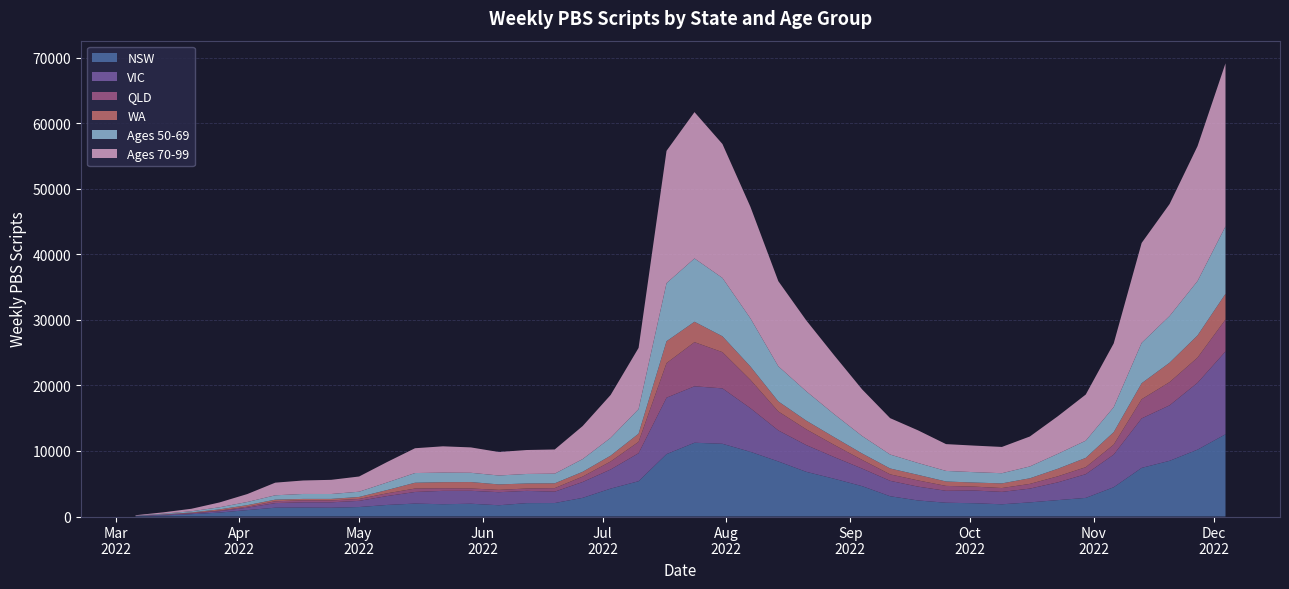

Reading right to left, what are all the values shown in this chart?

NSW: 39=12550	38=10210	37=8503	36=7423	35=4473	34=2844	33=2505	32=2157	31=1867	30=2029	29=2104	28=2451	27=3097	26=4634	25=5762	24=6820	23=8407	22=9878	21=11100	20=11260	19=9525	18=5389	17=4261	16=2852	15=2059	14=2045	13=1720	12=1953	11=1875	10=1976	9=1767	8=1447	7=1342	6=1370	5=1349	4=980	3=601	2=358	1=157	0=56
VIC: 39=12640	38=10200	37=8467	36=7552	35=4980	34=3618	33=2710	32=2104	31=1894	30=1941	29=1822	28=2110	27=2351	26=2684	25=3310	24=4079	23=4731	22=6658	21=8457	20=8614	19=8610	18=4276	17=2917	16=2419	15=1735	14=1868	13=1991	12=1973	11=2041	10=1770	9=1356	8=943	7=826	6=797	5=700	4=369	3=211	2=115	1=114	0=37
QLD: 39=4878	38=3847	37=3543	36=2927	35=1520	34=1069	33=920	32=719	31=586	30=596	29=747	28=947	27=988	26=1322	25=1857	24=2409	23=2895	22=4329	21=5529	20=6738	19=5283	18=1734	17=1222	16=826	15=541	14=361	13=358	12=355	11=399	10=523	9=419	8=295	7=292	6=306	5=279	4=149	3=92	2=50	1=33	0=5
WA: 39=3920	38=3386	37=2967	36=2442	35=1903	34=1419	33=1154	32=856	31=710	30=619	29=673	28=846	27=897	26=976	25=1176	24=1323	23=1532	22=2038	21=2422	20=3112	19=3338	18=1249	17=891	16=729	15=732	14=769	13=831	12=980	11=929	10=887	9=496	8=303	7=229	6=215	5=248	4=240	3=187	2=96	1=31	0=7
Ages 50-69: 39=10289	38=8299	37=7121	36=6161	35=3809	34=2626	33=2279	32=1806	31=1553	30=1586	29=1613	28=1813	27=2129	26=2664	25=3503	24=4480	23=5362	22=7350	21=8904	20=9661	19=8861	18=3749	17=2720	16=1943	15=1475	14=1453	13=1361	12=1413	11=1454	10=1479	9=1158	8=798	7=747	6=755	5=663	4=480	3=317	2=187	1=101	0=30
Ages 70-99: 39=24886	38=20588	37=17092	36=15249	35=9730	34=7040	33=5734	32=4573	31=4009	30=4053	29=4092	28=4981	27=5552	26=7116	25=8990	24=10818	23=12990	22=17028	21=20440	20=22330	19=20192	18=9339	17=6543	16=5042	15=3690	14=3655	13=3583	12=3874	11=4017	10=3786	9=3118	8=2322	7=2163	6=2057	5=1929	4=1212	3=737	2=378	1=206	0=63